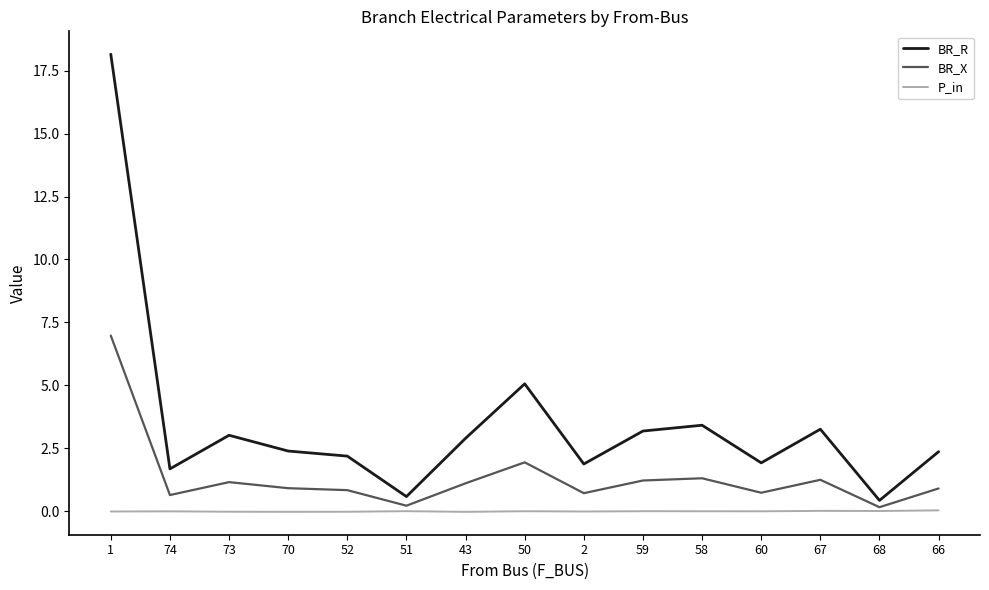

Is it true that P_in equals -0.0 at 2?

True